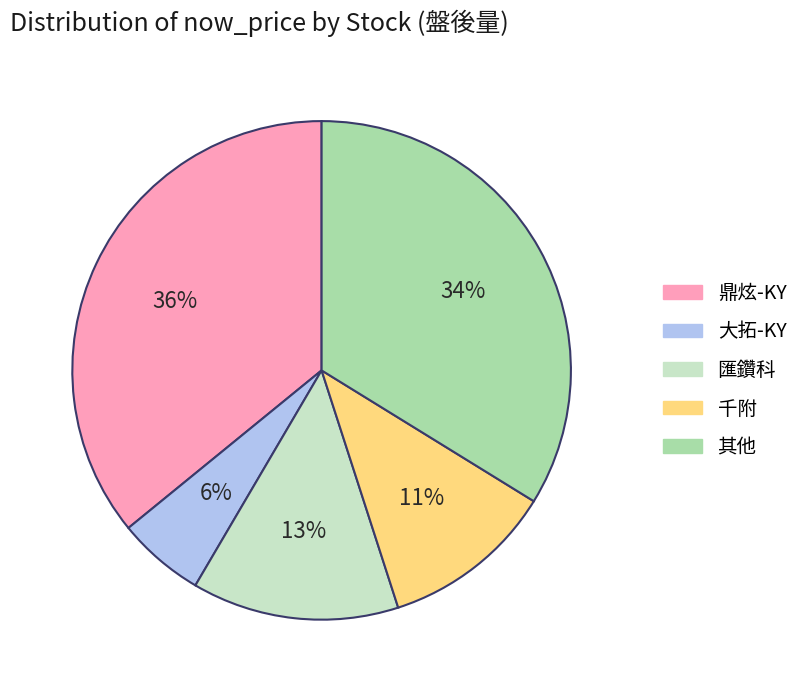

Which has a higher value, 大拓-KY or 鼎炫-KY?

鼎炫-KY